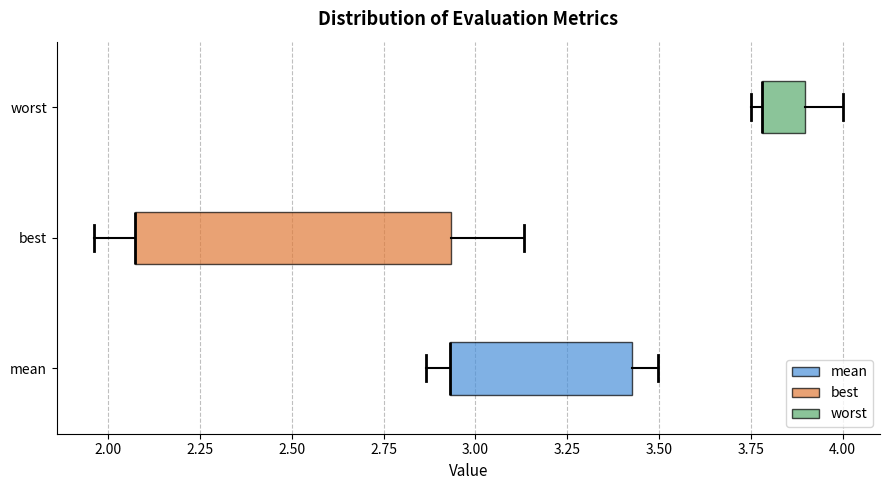

Reading bottom to top, read every box against the x-axis: the position of its median line, the range the box covers, and the ends of its whiskers. The values are not printed on the chart, so give them approximately, as read against the axis.

mean: median 2.95 (drawn on the box's left edge), box 2.95 to 3.45, whiskers 2.85 to 3.50
best: median 2.05 (drawn on the box's left edge), box 2.05 to 2.95, whiskers 1.95 to 3.15
worst: median 3.80 (drawn on the box's left edge), box 3.80 to 3.90, whiskers 3.75 to 4.00